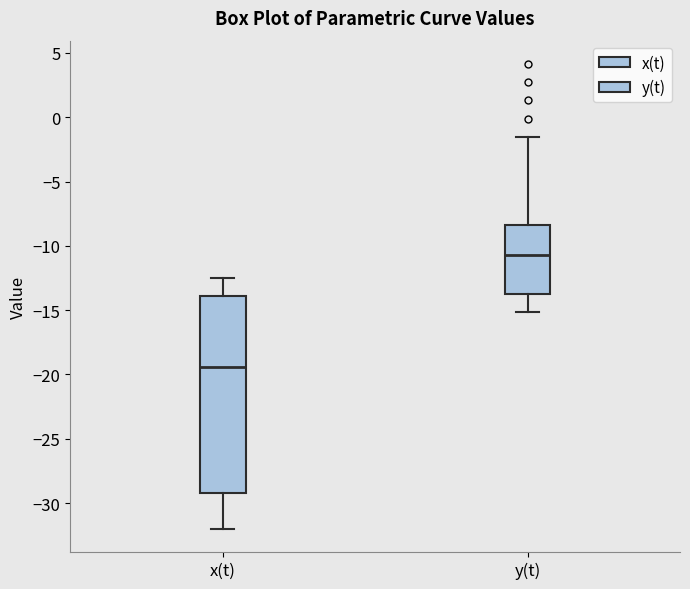

Which box's median line is the highest?

y(t)